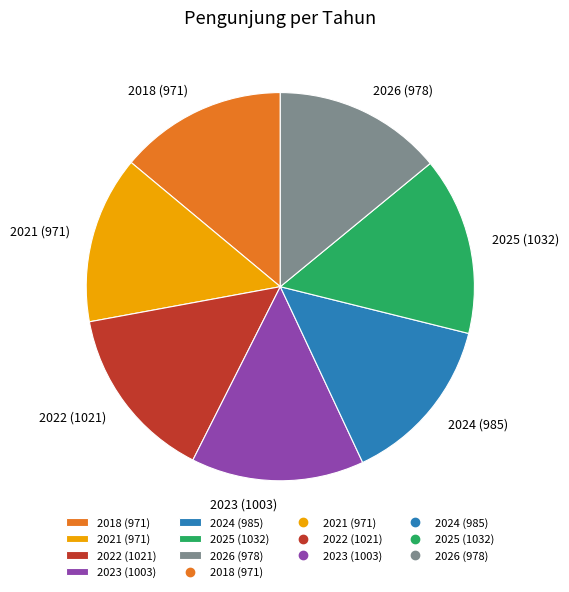

Does any single category account for the majority?

No